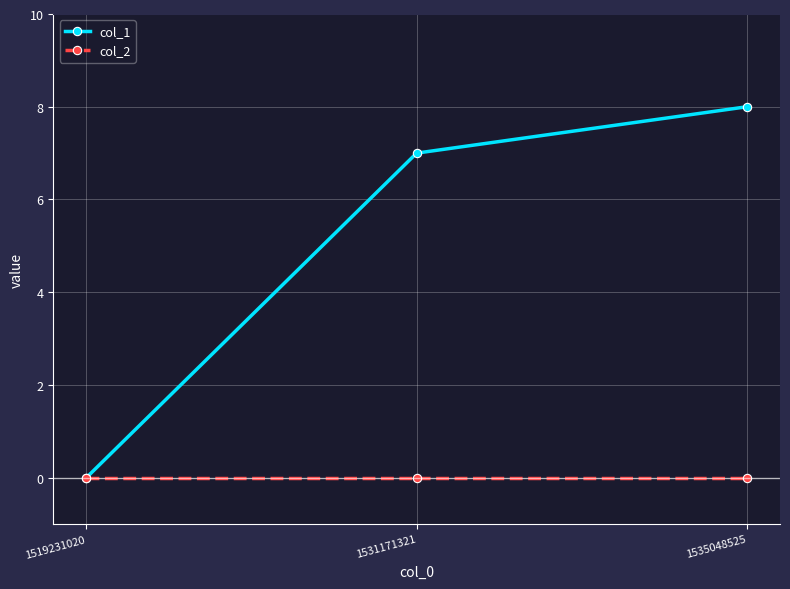

True or false: col_1 has a value of 12 at 1531171321.

False